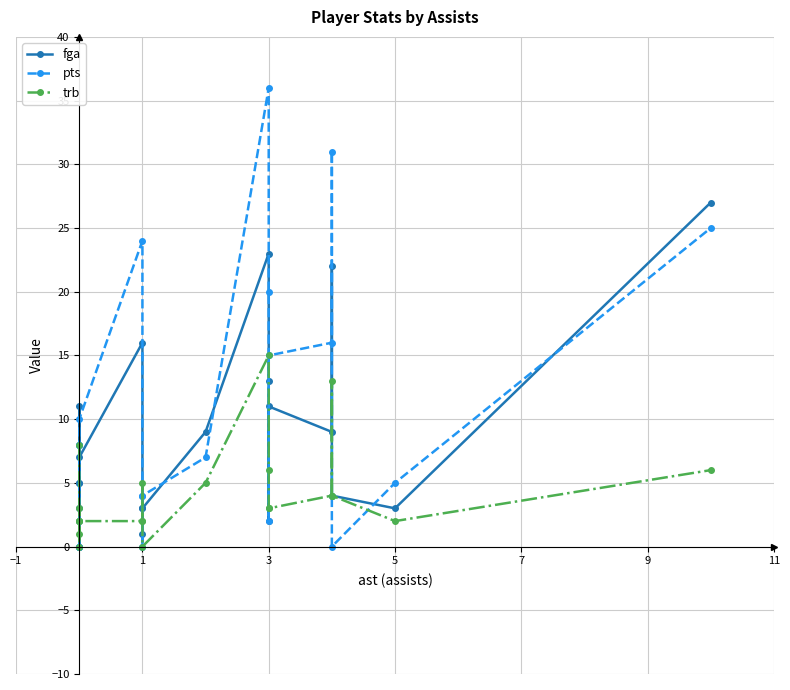

How many interior local valleys does the pts series have?

3